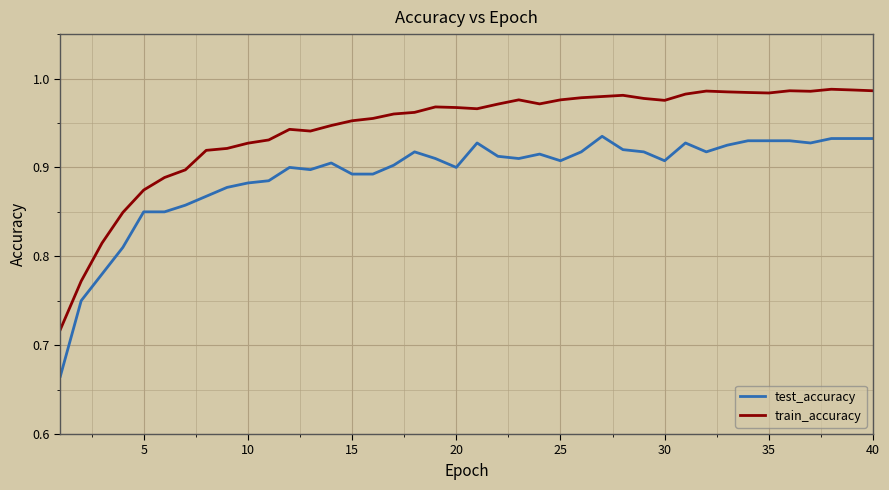

List the series in order of their overall mean, highest first.

train_accuracy, test_accuracy